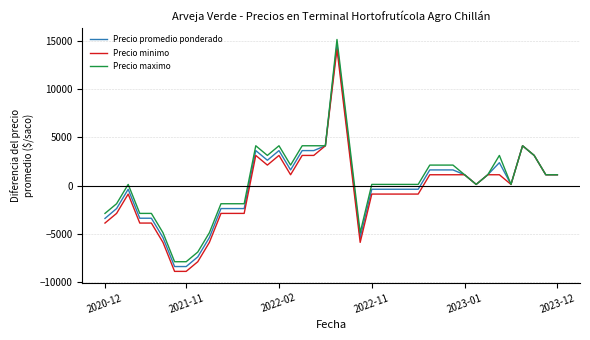

What is the highest value of the Precio maximo series?

15144.3